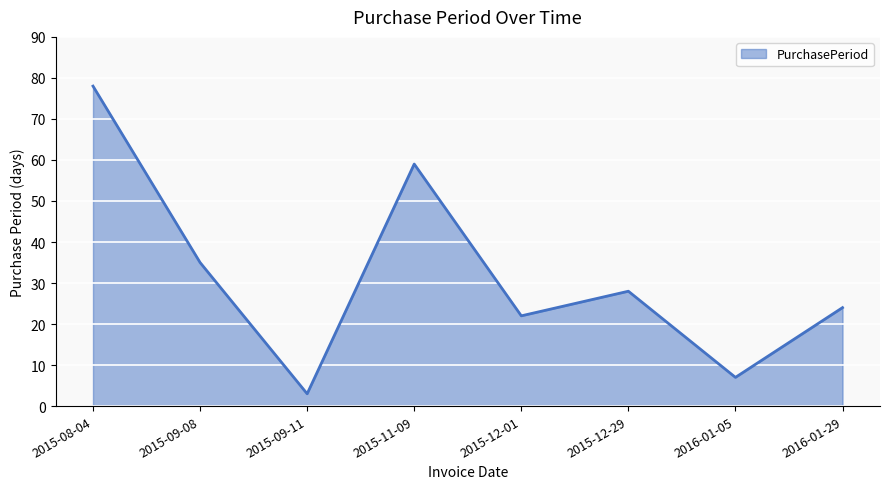

True or false: the data shows 22 at 2015-12-01.

True